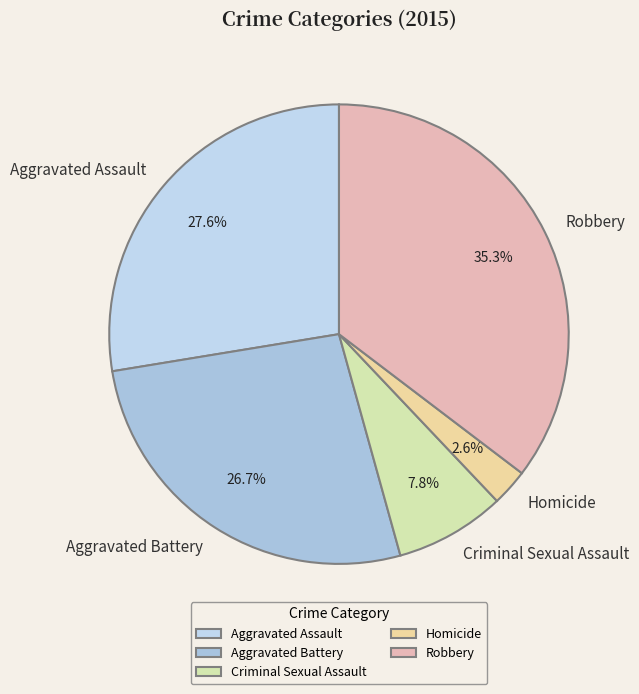

Is Aggravated Battery the majority of the pie?

No